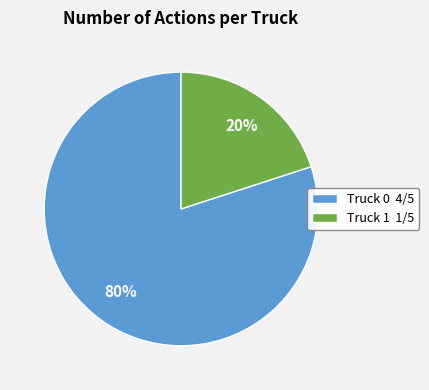

Does Truck 1 account for over 50% of the chart?

No